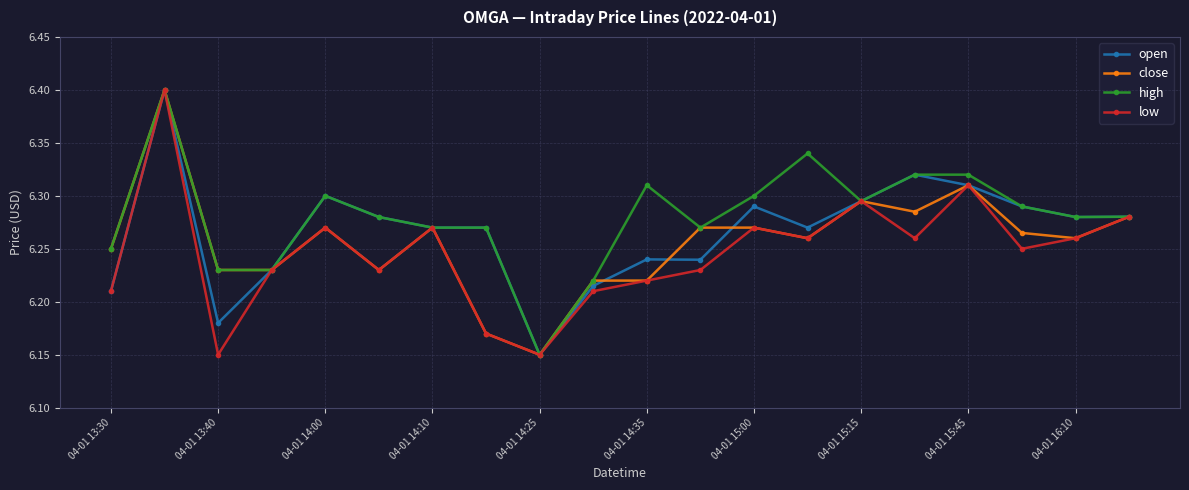

What is the maximum value shown in the chart?

6.4